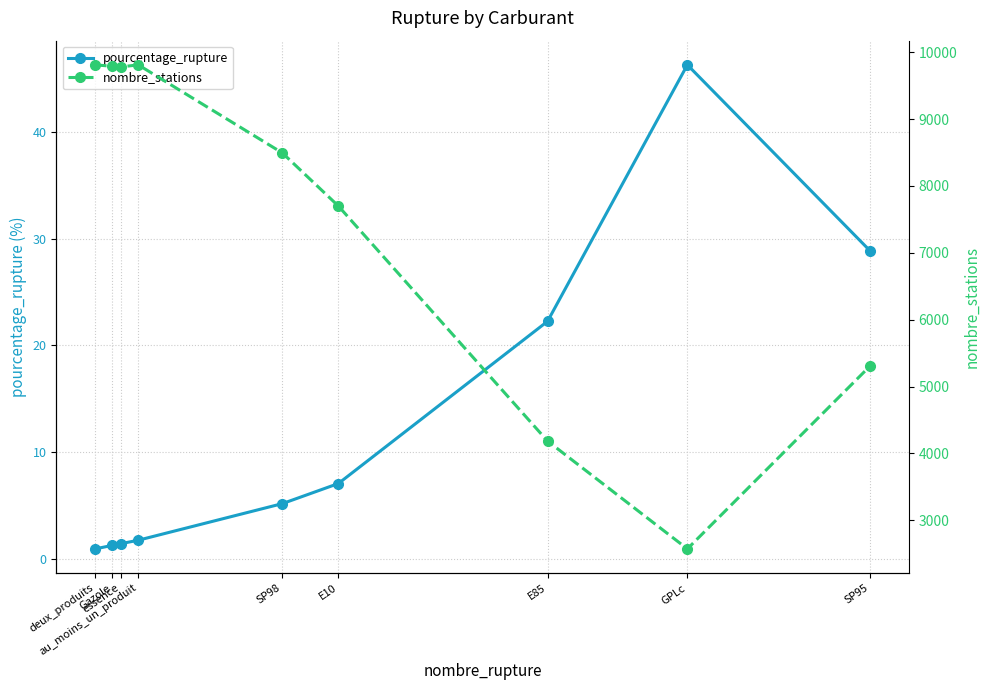

True or false: pourcentage_rupture has a value of 0.9 at deux_produits.

True